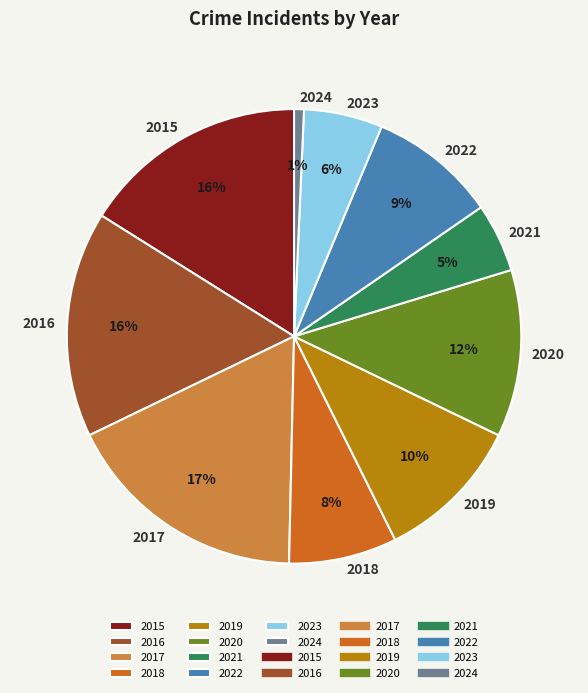

Count the number of slices in the pie.

10